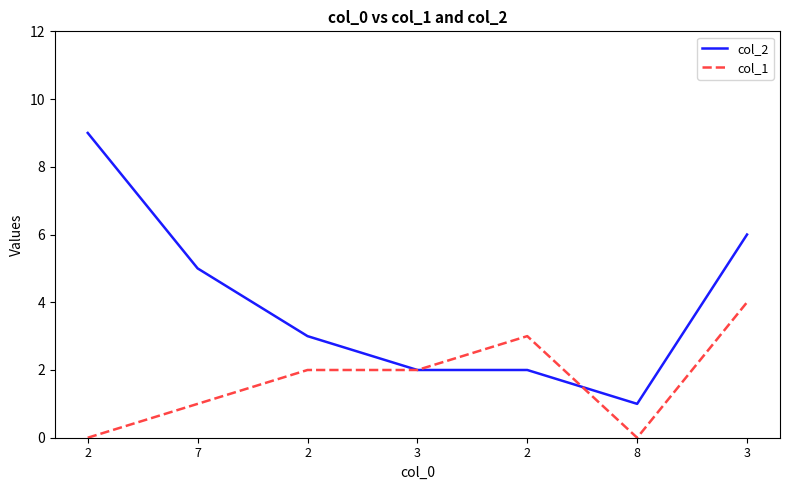

Rank the series by their average value, from highest to lowest.

col_2, col_1